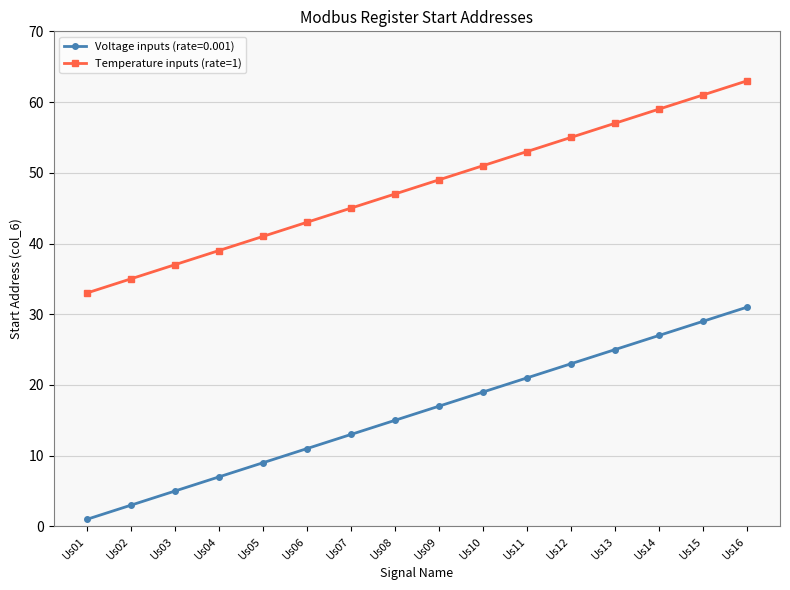

What is the maximum value shown in the chart?

63